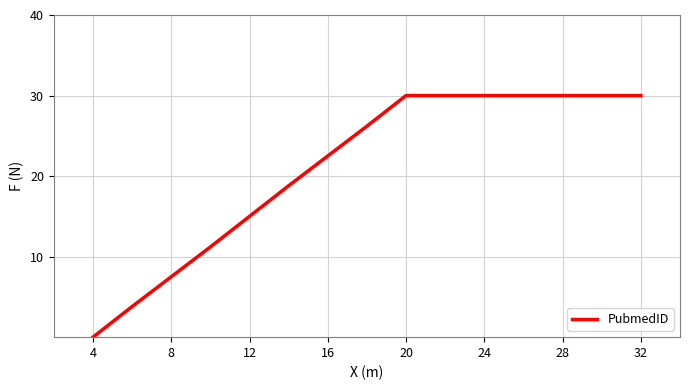

How many values are below 26?

7